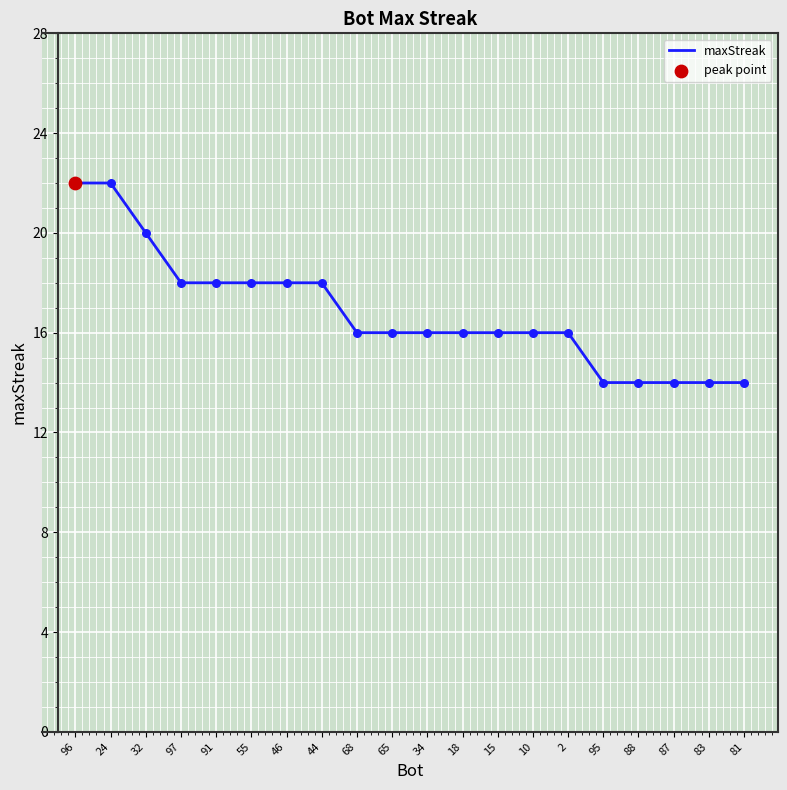

Between 95 and 96, which is larger?

96